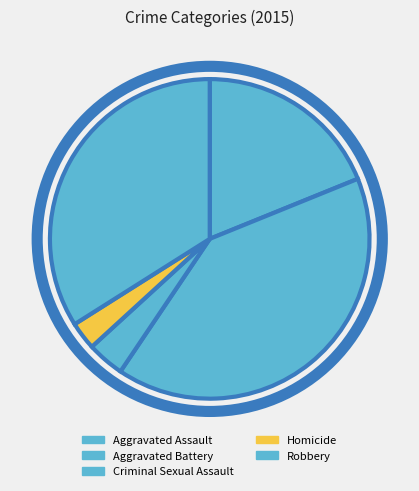

Between Homicide and Aggravated Assault, which is larger?

Aggravated Assault